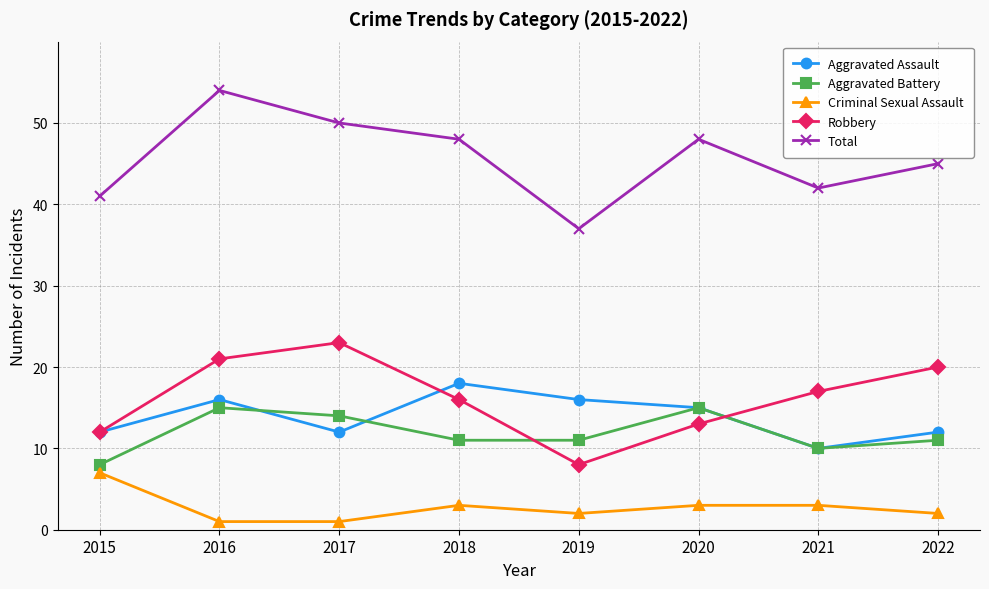

What is the average value of the Aggravated Assault series?

14